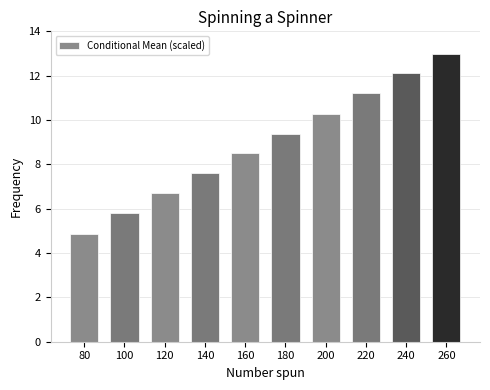

What is the value of the 4th bar from the left?

7.6